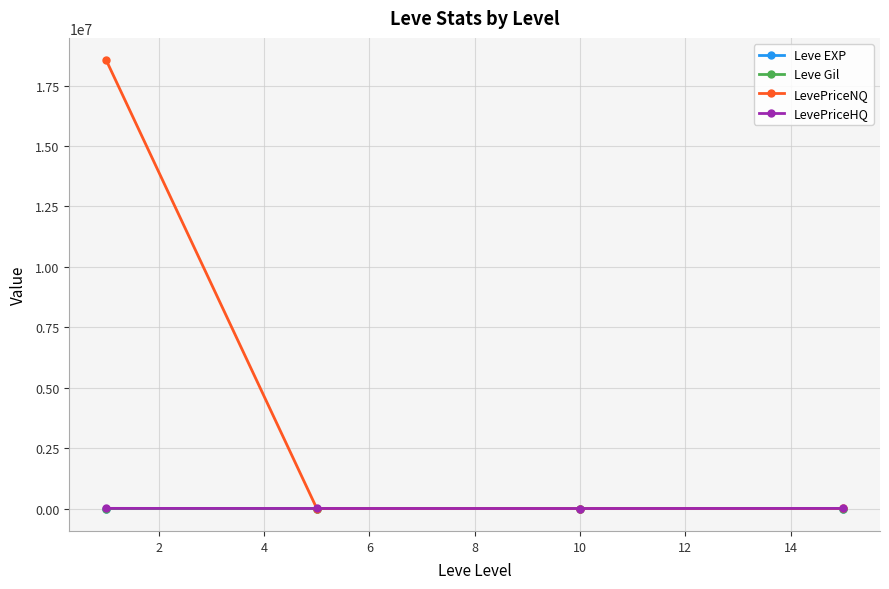

Does the chart have visible grid lines?

Yes